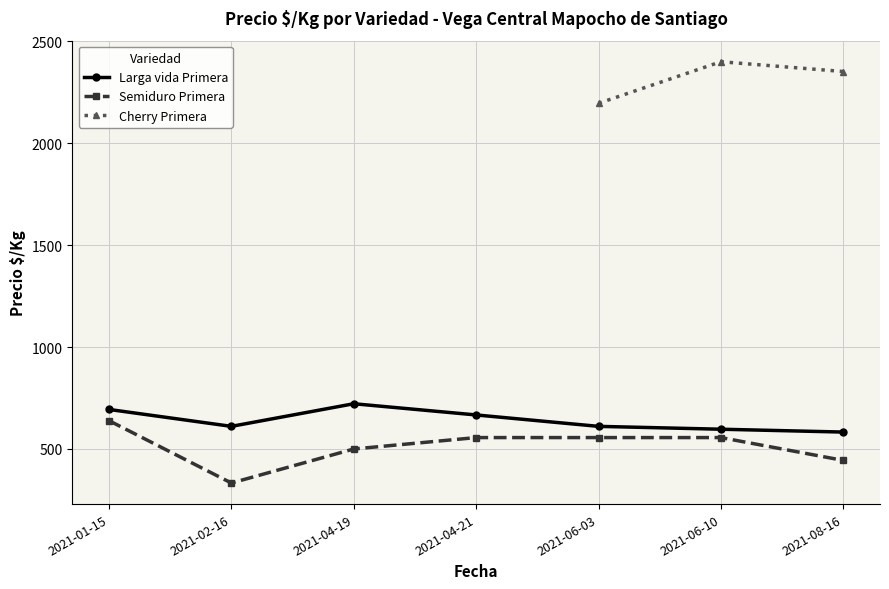

What is the minimum value for Semiduro Primera?

333